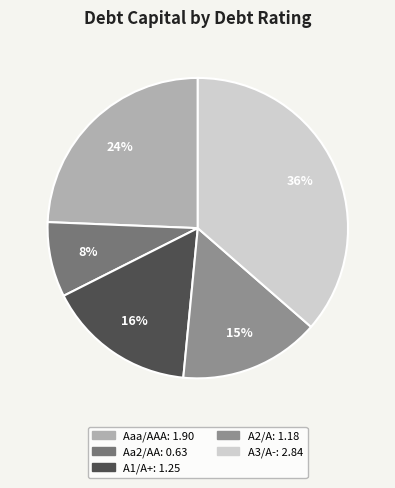

Is Aa2/AA the majority of the pie?

No